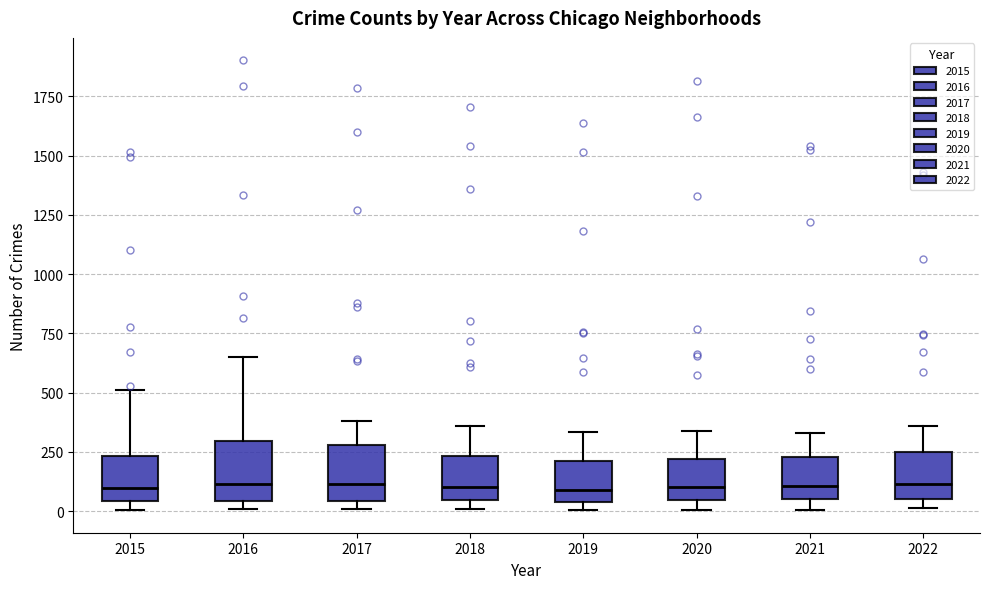

Reading left to right, transcribe this box plot: for each box, give where its median line is, the range the box spans, and where its two whiskers end, as read against the y-axis. The values are not printed on the chart, so give them approximately, as read against the axis.

2015: median 100, box 50 to 250, whiskers 0 to 500
2016: median 100, box 50 to 300, whiskers 0 to 650
2017: median 100, box 50 to 300, whiskers 0 to 400
2018: median 100, box 50 to 250, whiskers 0 to 350
2019: median 100, box 50 to 200, whiskers 0 to 350
2020: median 100, box 50 to 200, whiskers 0 to 350
2021: median 100, box 50 to 250, whiskers 0 to 350
2022: median 100, box 50 to 250, whiskers 0 to 350